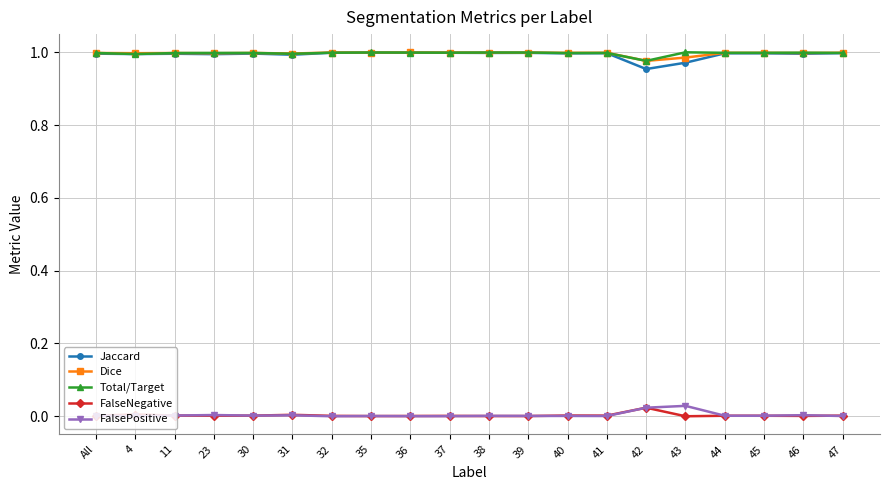

The FalsePositive series shows 0.0 at 36. True or false?

True